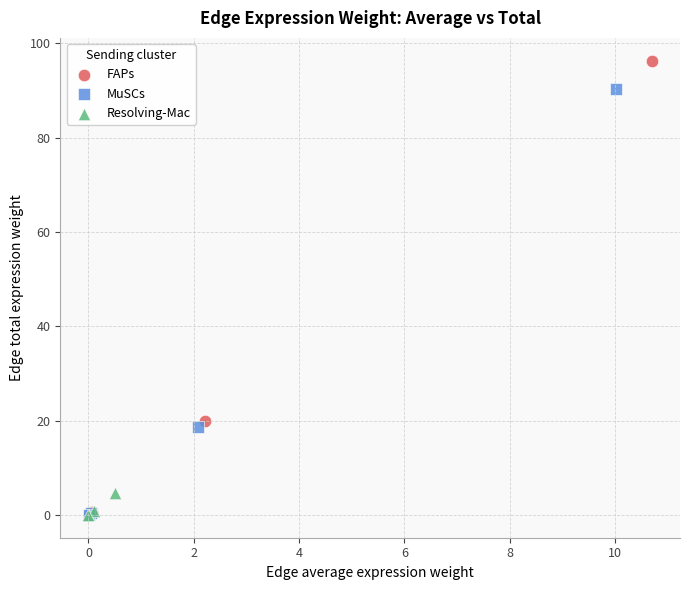

Which series has the largest Y range (max minus min)?

FAPs